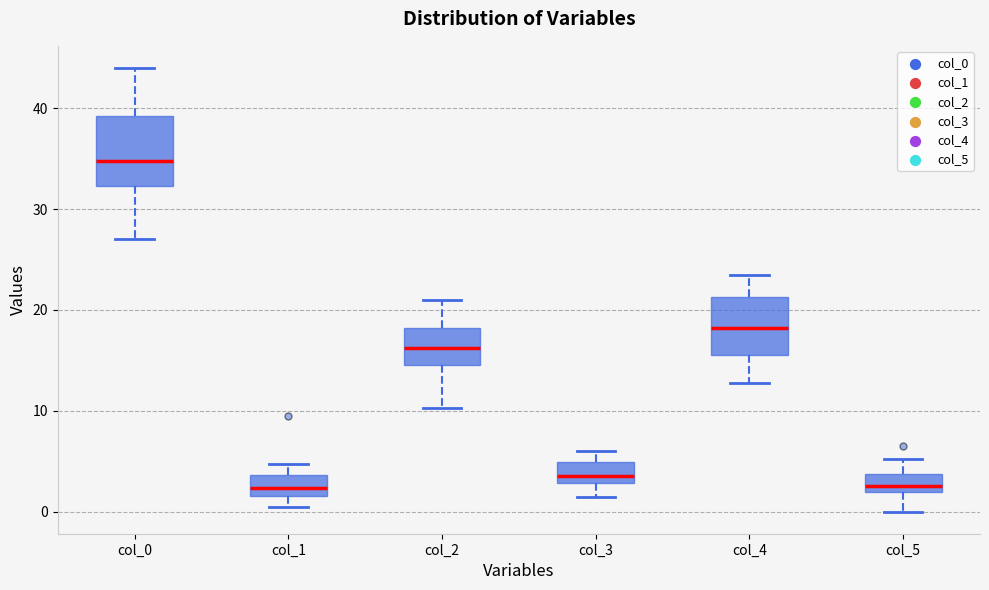

Which box is the tallest, from its lower edge to its upper edge?

col_0